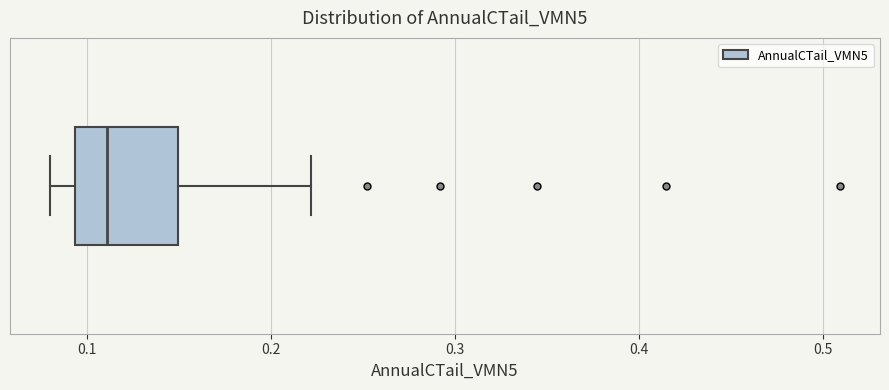

Read this box plot against the x-axis: the position of the median line, the range covered by the box, and the ends of both whiskers. The values are not printed on the chart, so give them approximately, as read against the axis.

median 0.11, box 0.09 to 0.15, whiskers 0.08 to 0.22